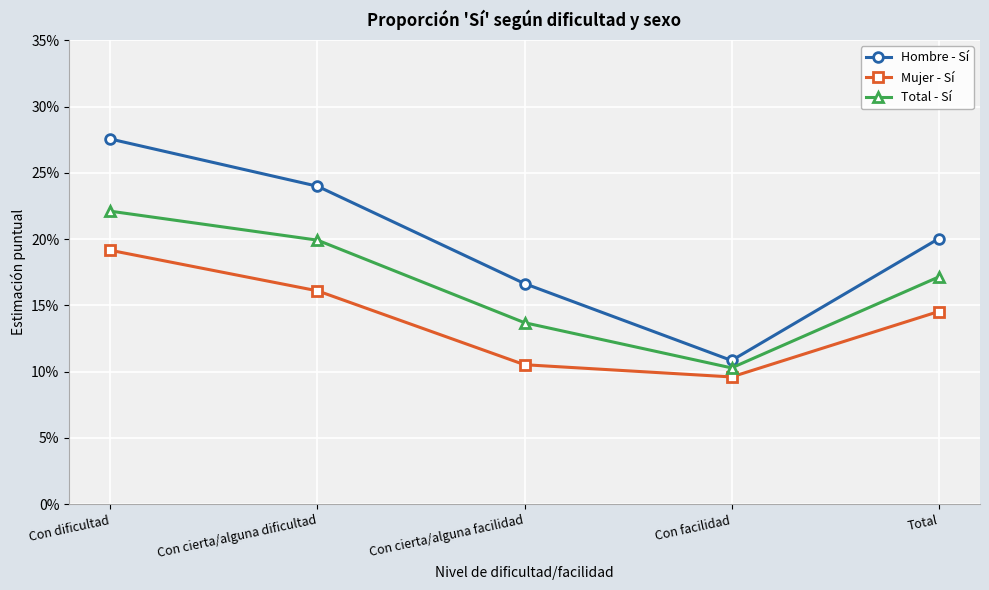

What are all the series names shown in the legend?

Hombre - Sí, Mujer - Sí, Total - Sí